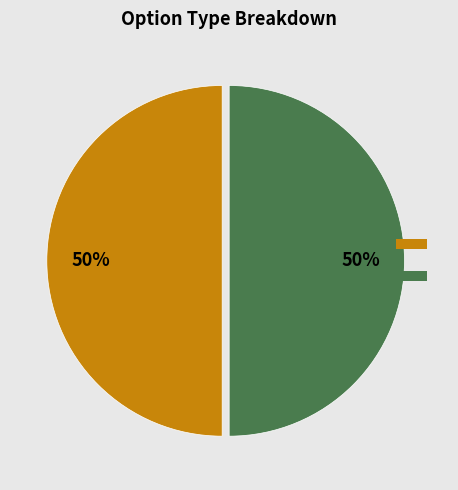

To the nearest percent, what is the average slice percentage?

50%